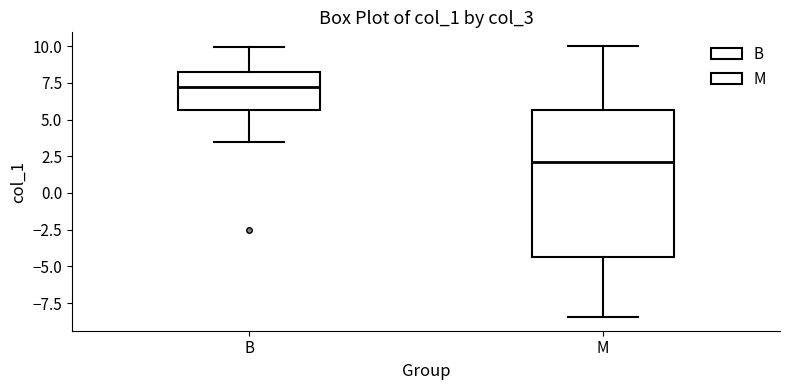

Reading left to right, read every box against the y-axis: the position of its median line, the range the box covers, and the ends of its whiskers. The values are not printed on the chart, so give them approximately, as read against the axis.

B: median 7.0, box 5.5 to 8.5, whiskers 3.5 to 10.0
M: median 2.0, box -4.5 to 5.5, whiskers -8.5 to 10.0